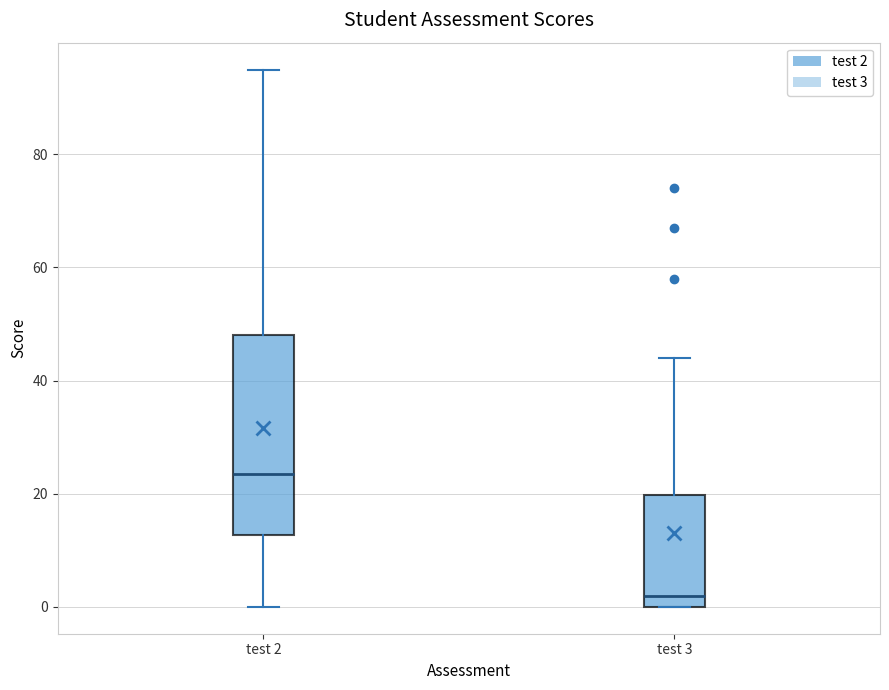

Where does the lower whisker of the box for test 2 end on the y-axis? The values are not printed on the chart, so give them approximately, as read against the axis.

0